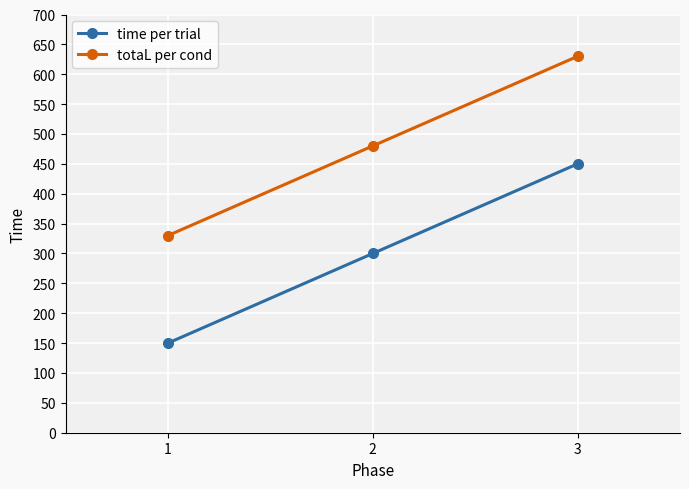

Count the number of data series in this chart.

2